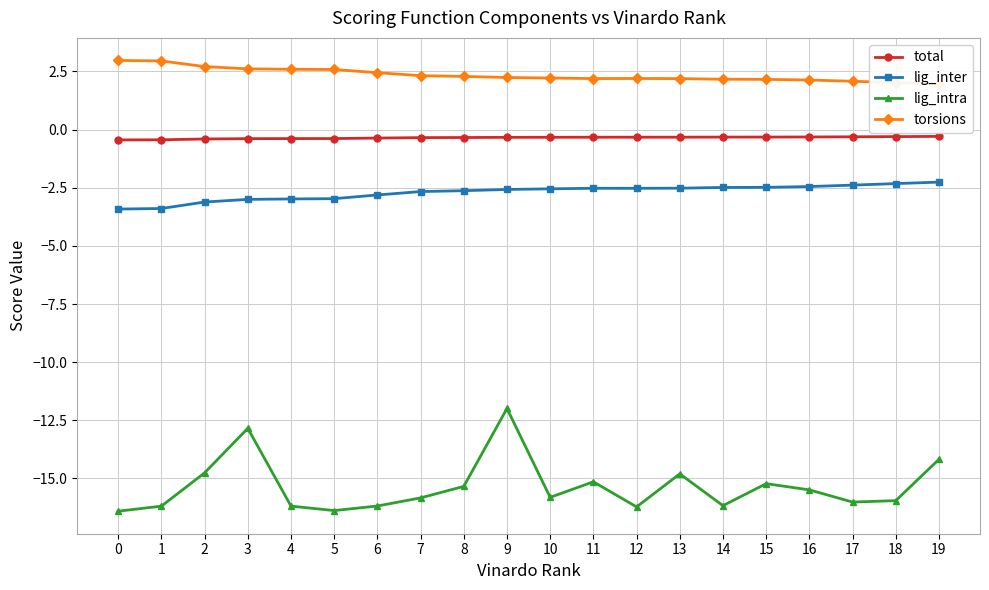

Which series has the widest spread of values?

lig_intra